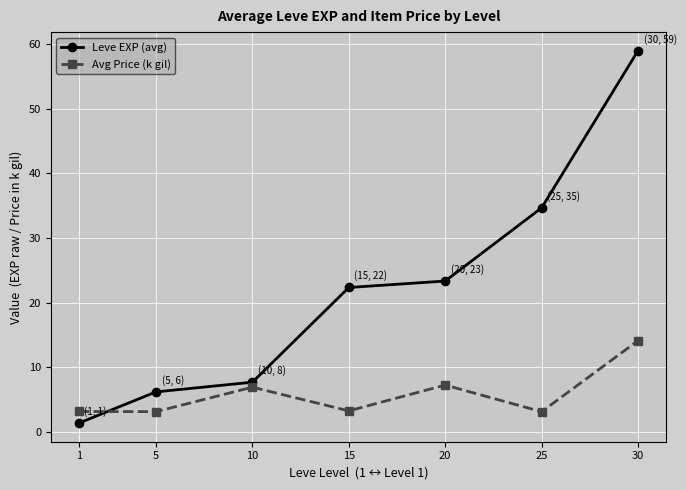

Which series has the largest range (max minus min)?

Leve EXP (avg)